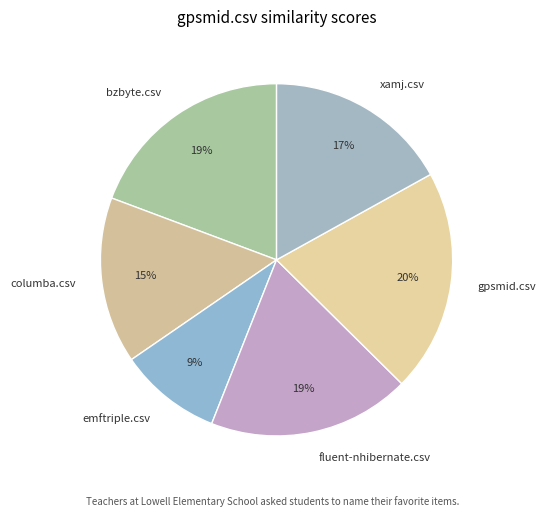

Is the sum of gpsmid.csv and fluent-nhibernate.csv greater than half?

No